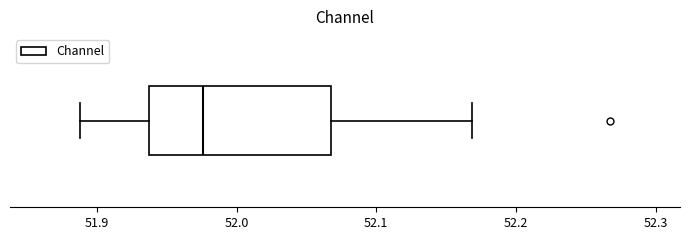

Transcribe this box plot: give where the median line is, the range the box spans, and where the two whiskers end, as read against the x-axis. The values are not printed on the chart, so give them approximately, as read against the axis.

median 51.98, box 51.94 to 52.07, whiskers 51.89 to 52.17